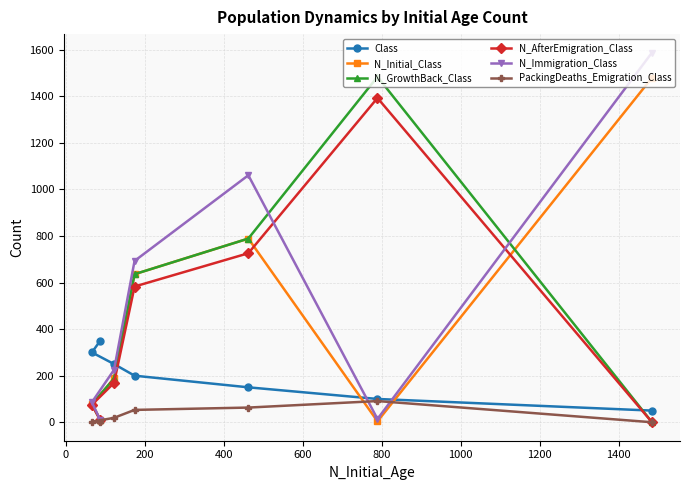

True or false: N_AfterEmigration_Class and PackingDeaths_Emigration_Class intersect in this chart.

False